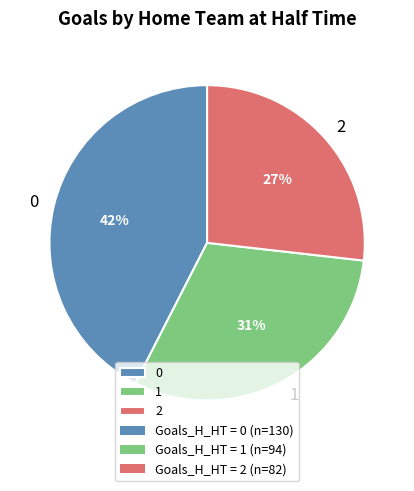

Is there any slice that represents more than half of the pie?

No